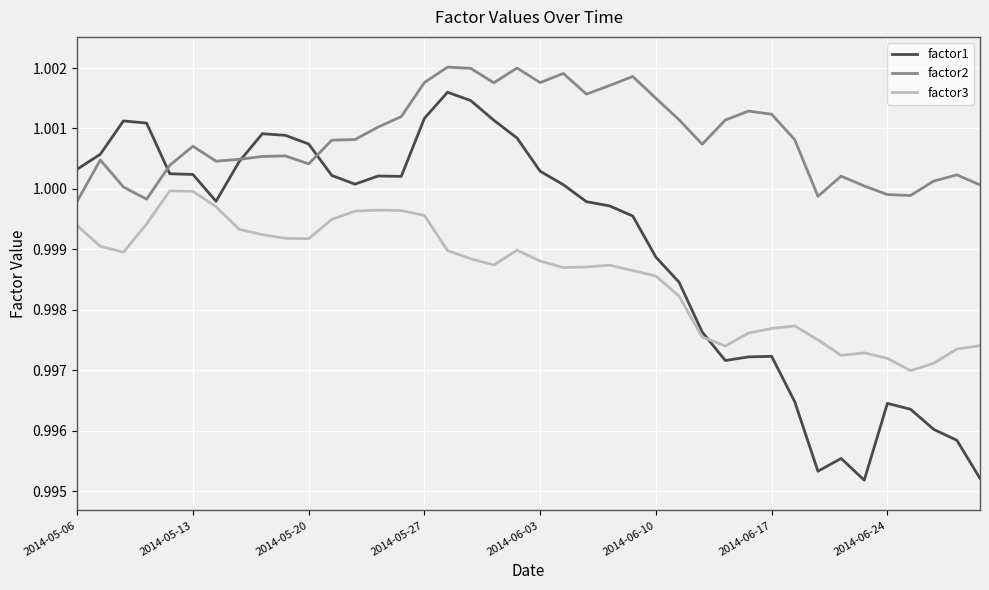

True or false: factor3 and factor1 cross at least once.

True